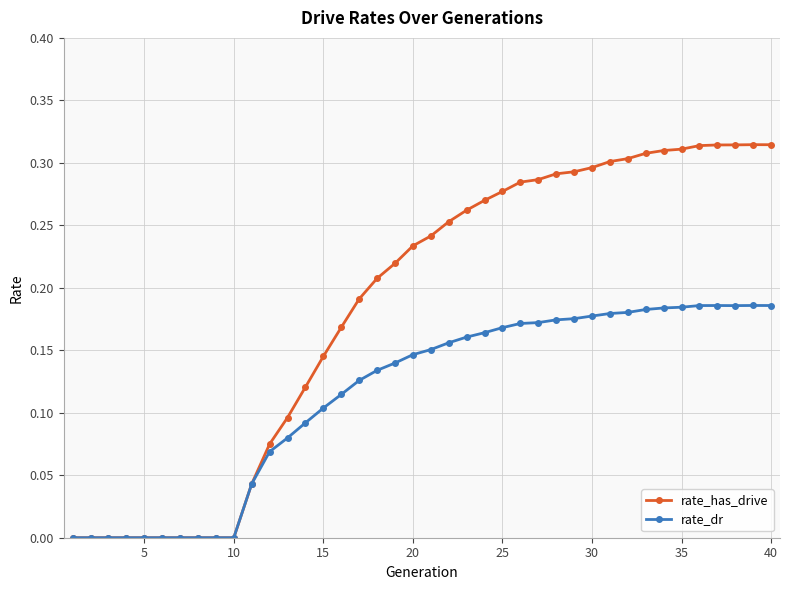

List the series in order of their peak value, highest first.

rate_has_drive, rate_dr